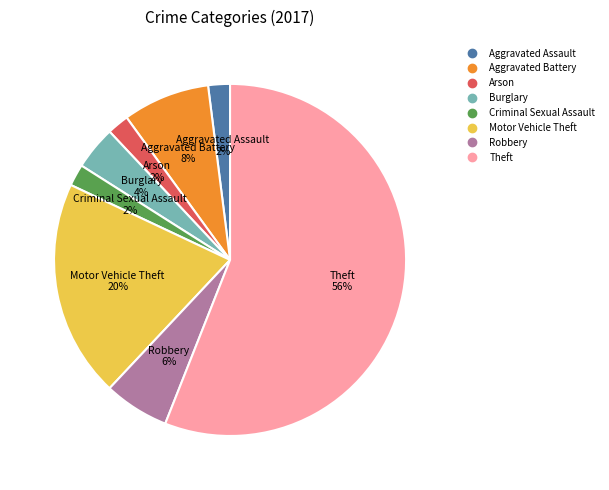

Does Theft represent more than half of the total?

Yes